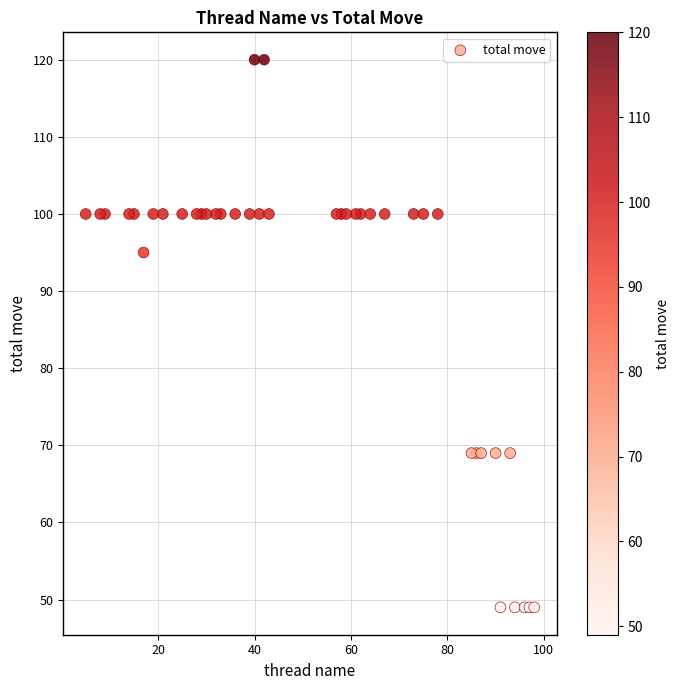

What Y value in the scatter plot is closest to 84?

95